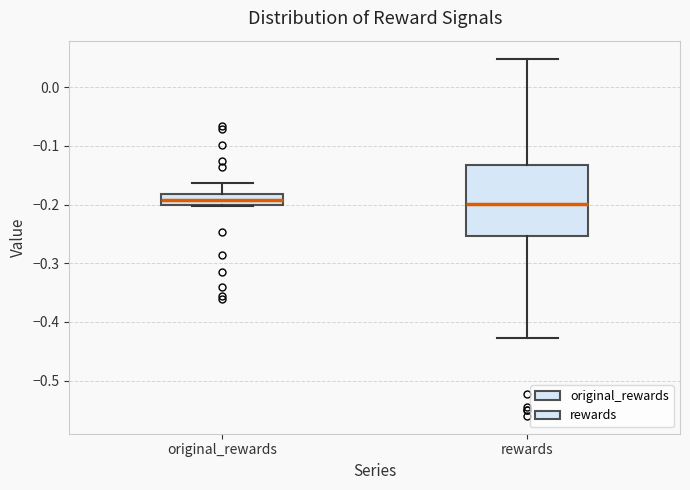

Reading left to right, transcribe this box plot: for each box, give where its median line is, the range the box spans, and where its two whiskers end, as read against the y-axis. The values are not printed on the chart, so give them approximately, as read against the axis.

original_rewards: median -0.19, box -0.20 to -0.18, whiskers -0.20 to -0.16
rewards: median -0.20, box -0.25 to -0.13, whiskers -0.43 to 0.05